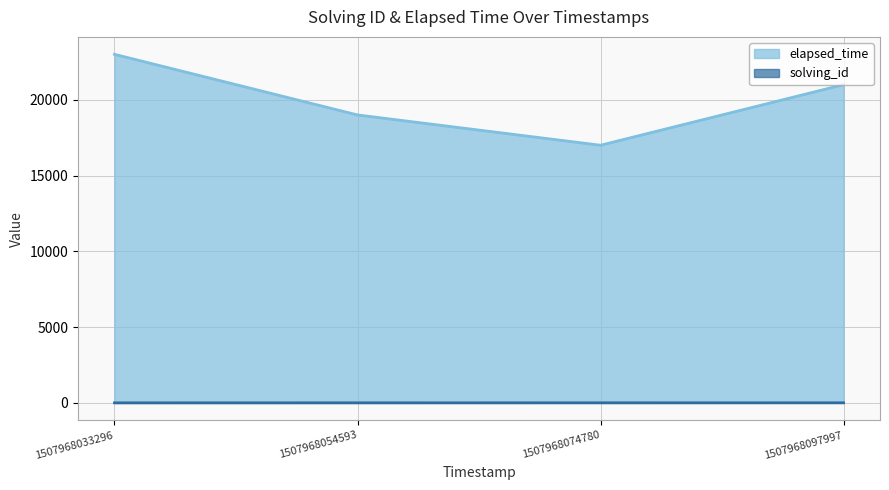

True or false: solving_id has more than 0 points higher than both neighbors.

False